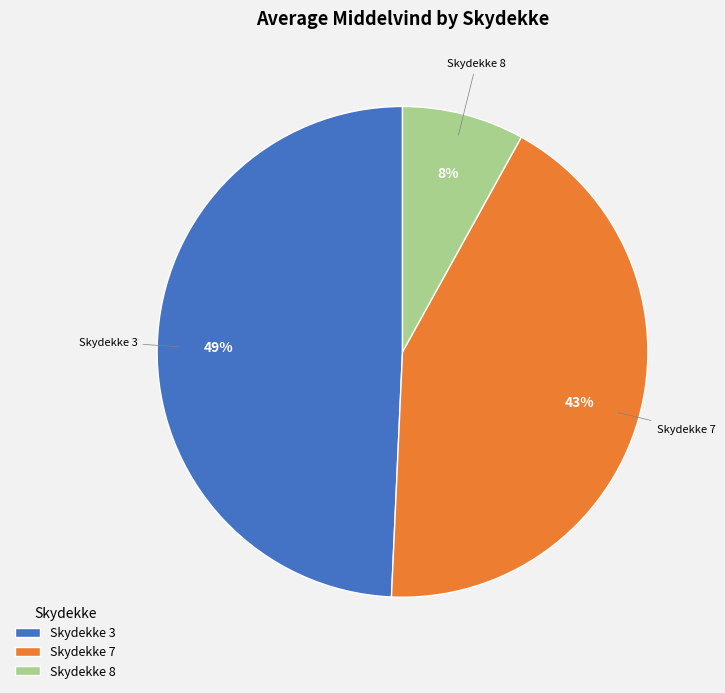

Do Skydekke 7 and Skydekke 8 together represent more than half of the pie?

Yes